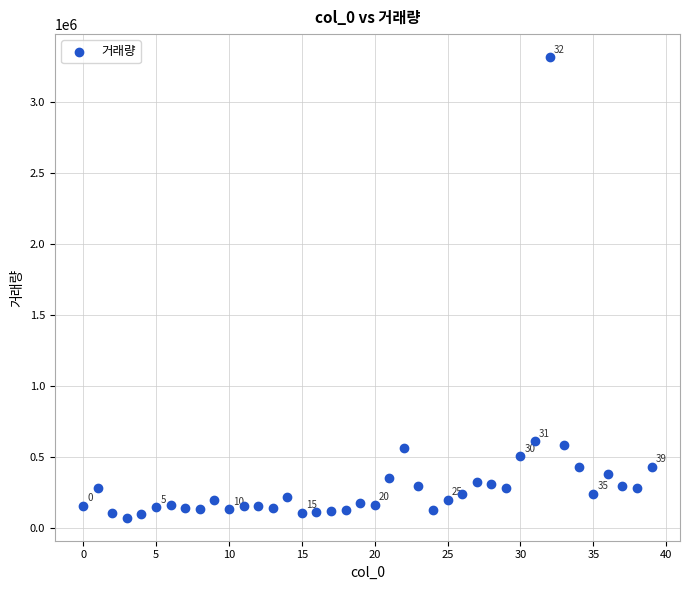

Count the number of points in this scatter plot.

40